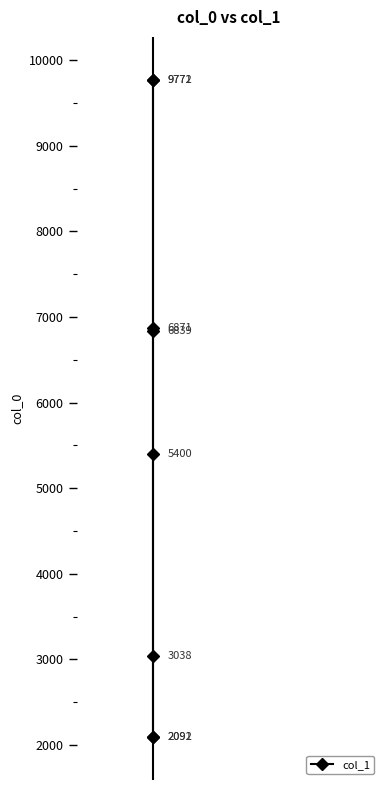

The value at 2 is 940. True or false?

False